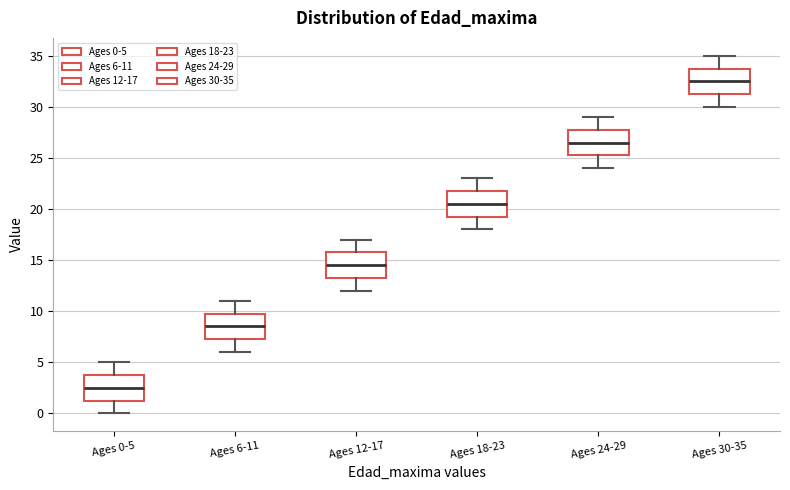

Reading left to right, read every box against the y-axis: the position of its median line, the range the box covers, and the ends of its whiskers. The values are not printed on the chart, so give them approximately, as read against the axis.

Ages 0-5: median 2.5, box 1.5 to 4.0, whiskers 0.0 to 5.0
Ages 6-11: median 8.5, box 7.5 to 10.0, whiskers 6.0 to 11.0
Ages 12-17: median 14.5, box 13.5 to 16.0, whiskers 12.0 to 17.0
Ages 18-23: median 20.5, box 19.5 to 22.0, whiskers 18.0 to 23.0
Ages 24-29: median 26.5, box 25.5 to 28.0, whiskers 24.0 to 29.0
Ages 30-35: median 32.5, box 31.5 to 34.0, whiskers 30.0 to 35.0